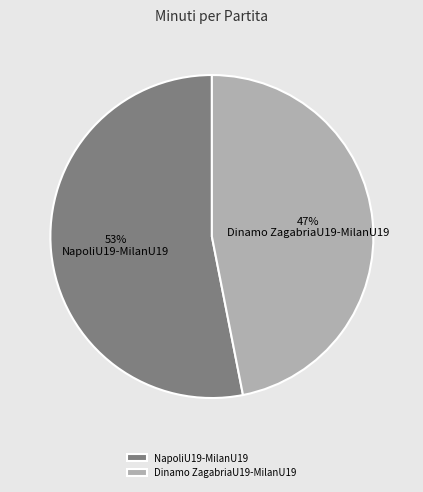

Which category has the biggest portion of the pie?

NapoliU19-MilanU19